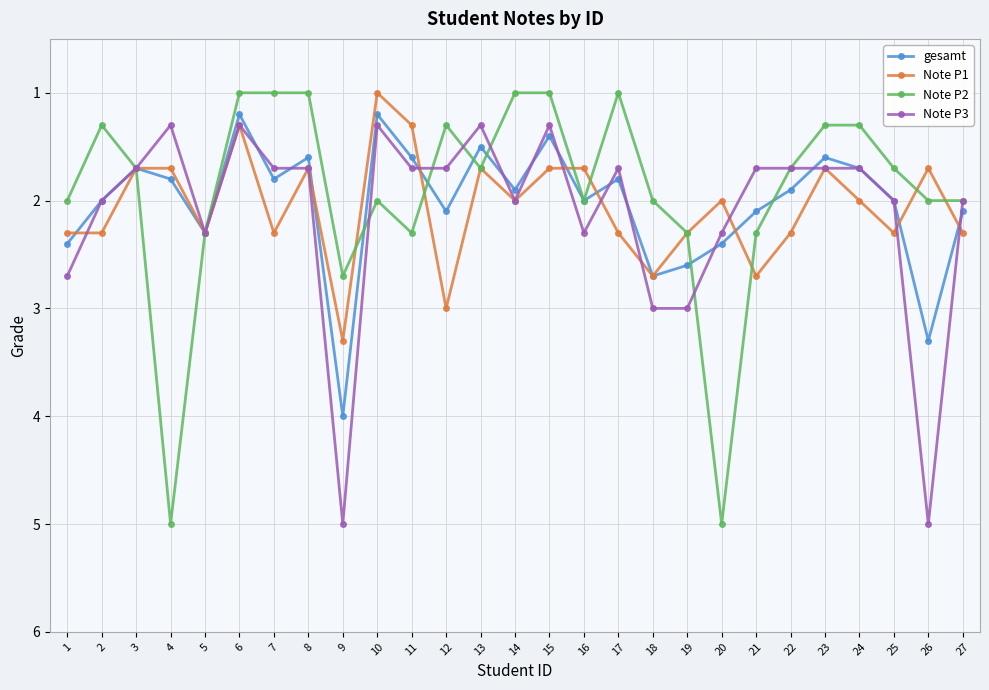

Where is the first local maximum for gesamt?

5